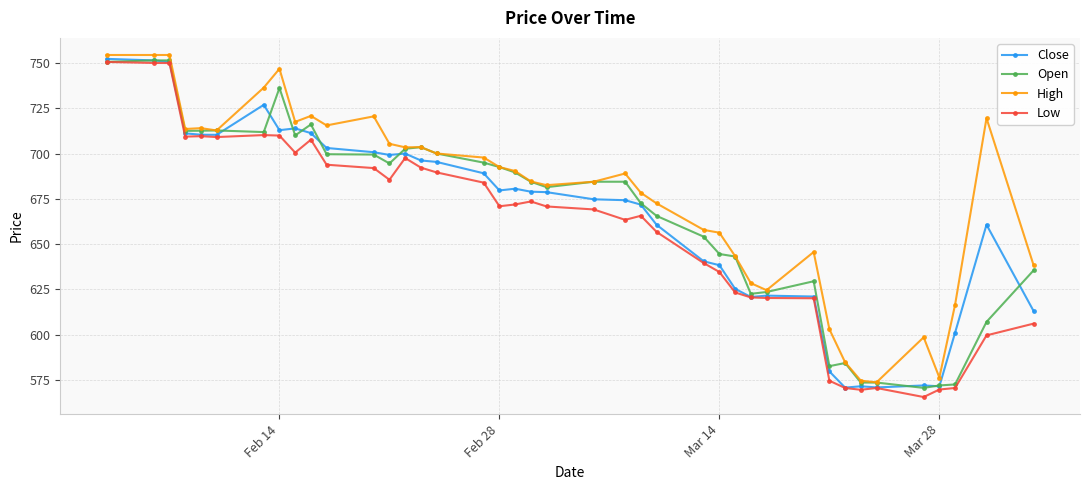

Count the number of data series in this chart.

4